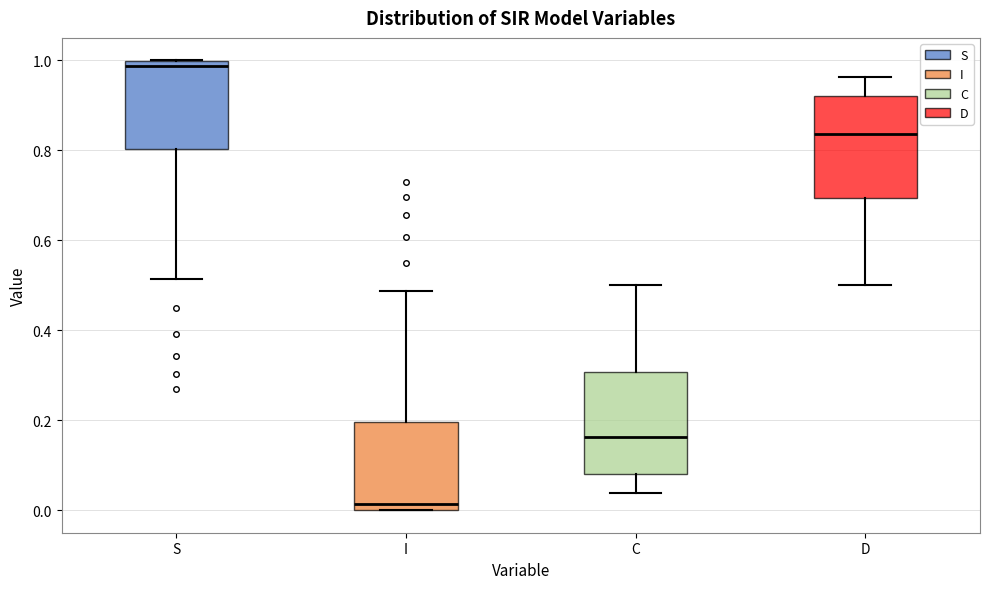

Reading left to right, read every box against the y-axis: the position of its median line, the range the box covers, and the ends of its whiskers. The values are not printed on the chart, so give them approximately, as read against the axis.

S: median 0.98, box 0.80 to 1.00, whiskers 0.52 to 1.00
I: median 0.02, box 0.00 to 0.20, whiskers 0.00 to 0.48
C: median 0.16, box 0.08 to 0.30, whiskers 0.04 to 0.50
D: median 0.84, box 0.70 to 0.92, whiskers 0.50 to 0.96